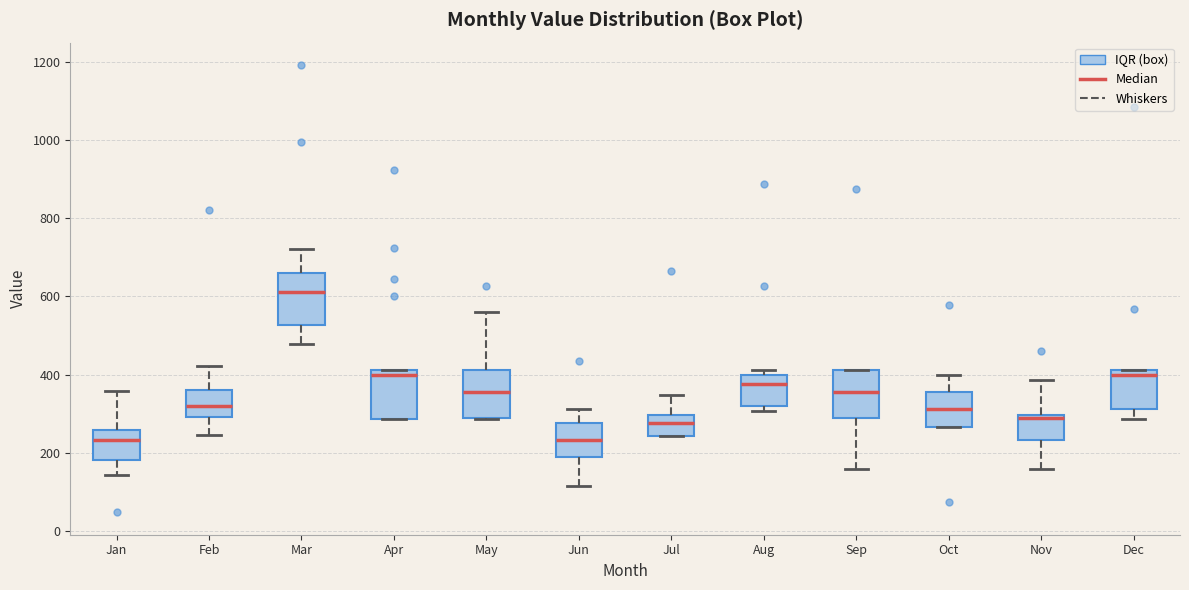

Reading left to right, transcribe this box plot: for each box, give where its median line is, the range the box spans, and where its two whiskers end, as read against the y-axis. The values are not printed on the chart, so give them approximately, as read against the axis.

Jan: median 240, box 180 to 260, whiskers 140 to 360
Feb: median 320, box 300 to 360, whiskers 240 to 420
Mar: median 620, box 520 to 660, whiskers 480 to 720
Apr: median 400, box 280 to 420, whiskers 280 to 420
May: median 360, box 280 to 420, whiskers 280 to 560
Jun: median 240, box 180 to 280, whiskers 120 to 320
Jul: median 280, box 240 to 300, whiskers 240 to 340
Aug: median 380, box 320 to 400, whiskers 300 to 420
Sep: median 360, box 280 to 420, whiskers 160 to 420
Oct: median 320, box 260 to 360, whiskers 260 to 400
Nov: median 280, box 240 to 300, whiskers 160 to 380
Dec: median 400, box 320 to 420, whiskers 280 to 420